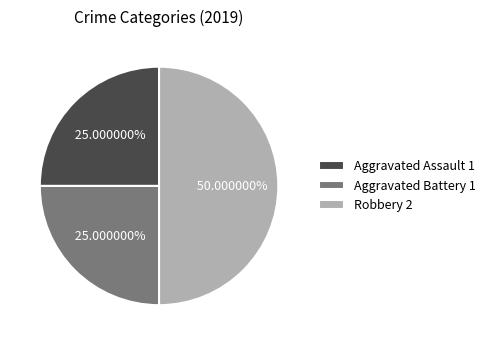

Which has a higher value, Aggravated Assault 1 or Robbery 2?

Robbery 2